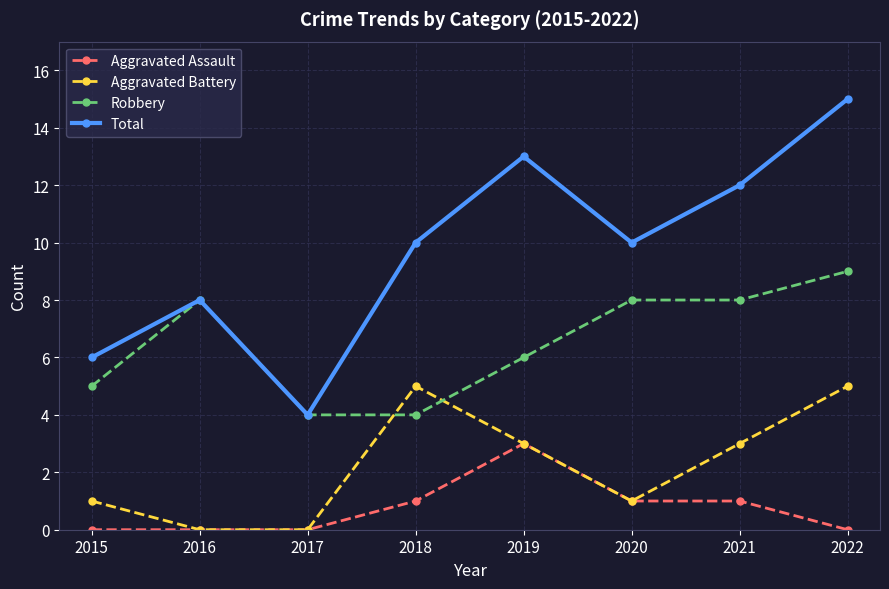

True or false: Aggravated Assault has a value of 0 at 2020.

False